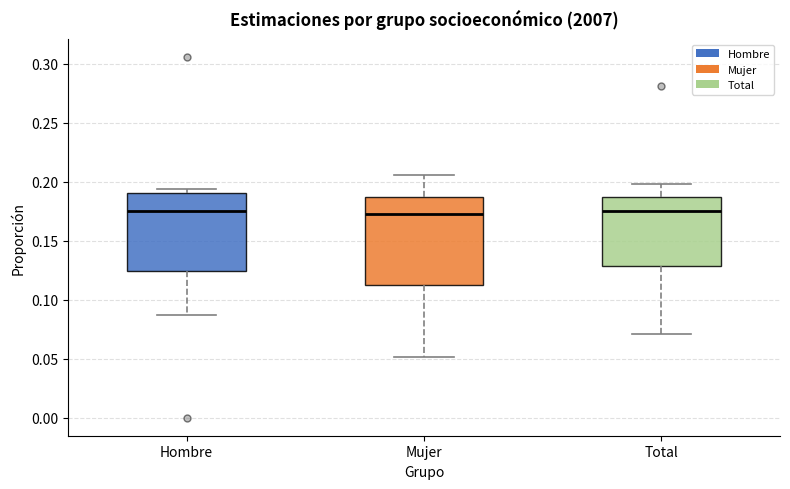

Reading left to right, read every box against the y-axis: the position of its median line, the range the box covers, and the ends of its whiskers. The values are not printed on the chart, so give them approximately, as read against the axis.

Hombre: median 0.175, box 0.125 to 0.190, whiskers 0.085 to 0.195
Mujer: median 0.175, box 0.110 to 0.185, whiskers 0.050 to 0.205
Total: median 0.175, box 0.130 to 0.185, whiskers 0.070 to 0.200